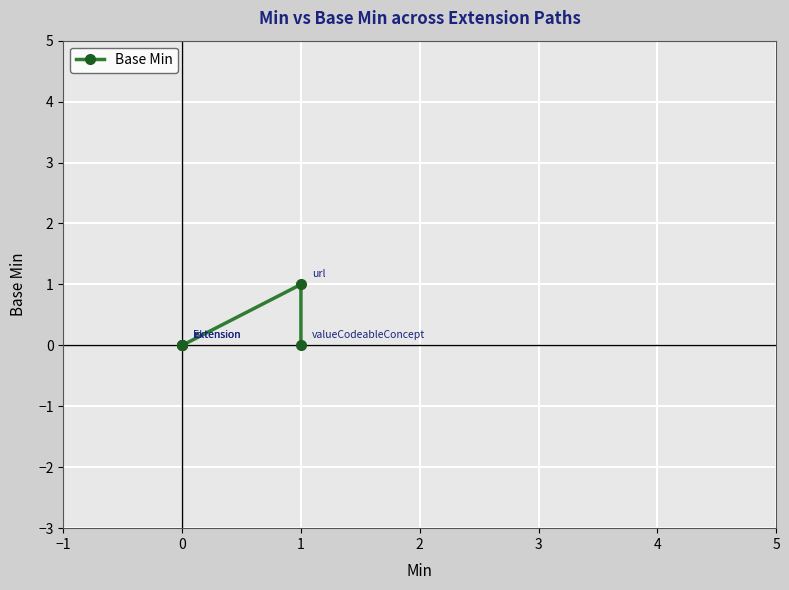

True or false: the data has more than 0 interior local peaks.

True